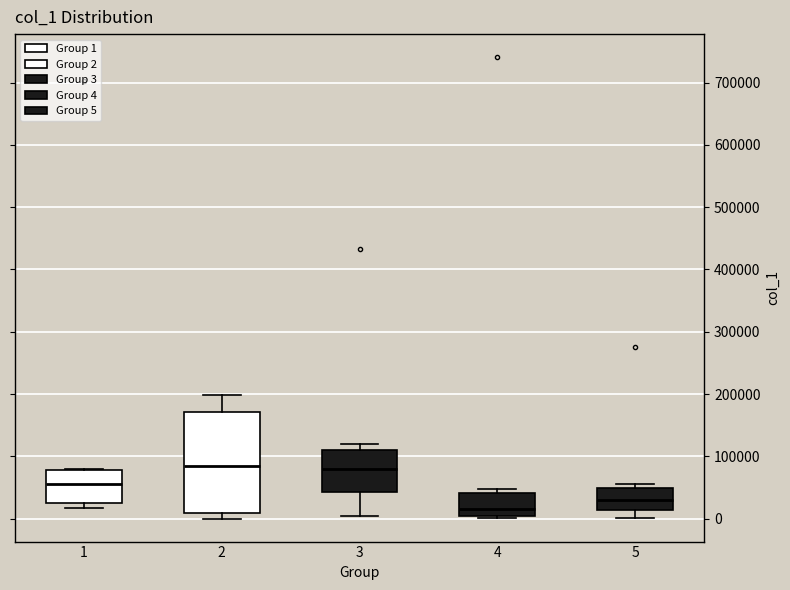

Where does the median line of the box at x = 5 sit on the y-axis? The values are not printed on the chart, so give them approximately, as read against the axis.

30000